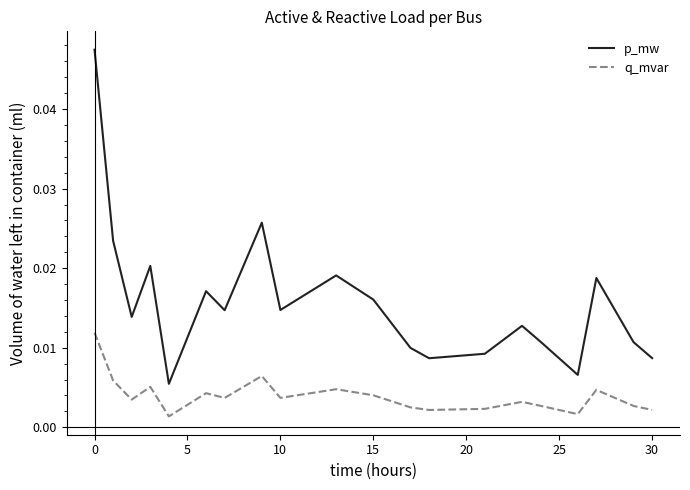

What are all the series names shown in the legend?

p_mw, q_mvar